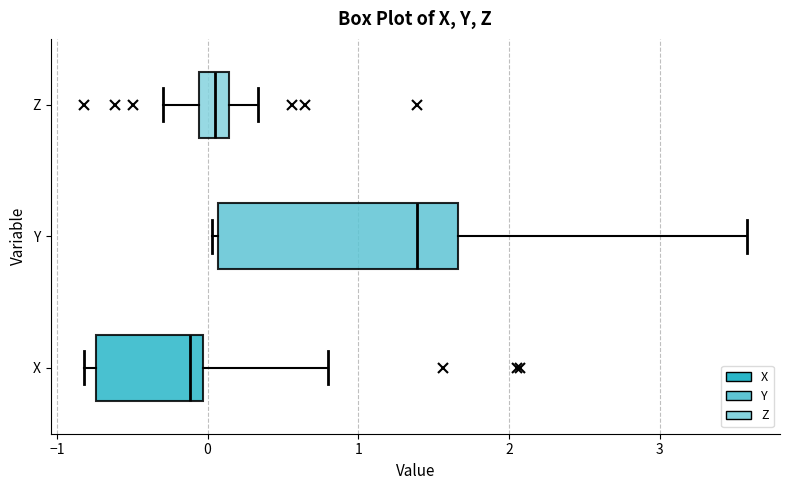

Reading bottom to top, transcribe this box plot: for each box, give where its median line is, the range the box spans, and where its two whiskers end, as read against the x-axis. The values are not printed on the chart, so give them approximately, as read against the axis.

X: median -0.1, box -0.7 to 0.0, whiskers -0.8 to 0.8
Y: median 1.4, box 0.1 to 1.7, whiskers 0.0 to 3.6
Z: median 0.0, box -0.1 to 0.1, whiskers -0.3 to 0.3